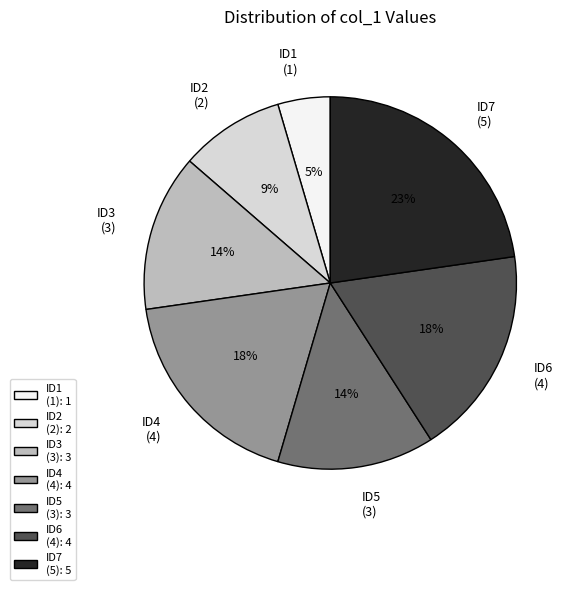

Is there a majority slice in this chart?

No